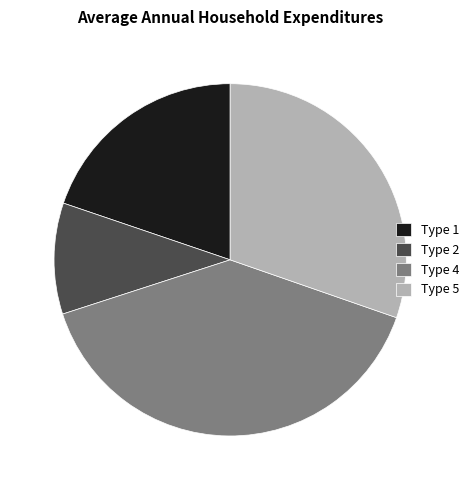

Is it true that Type 4 is 26% of the pie?

False